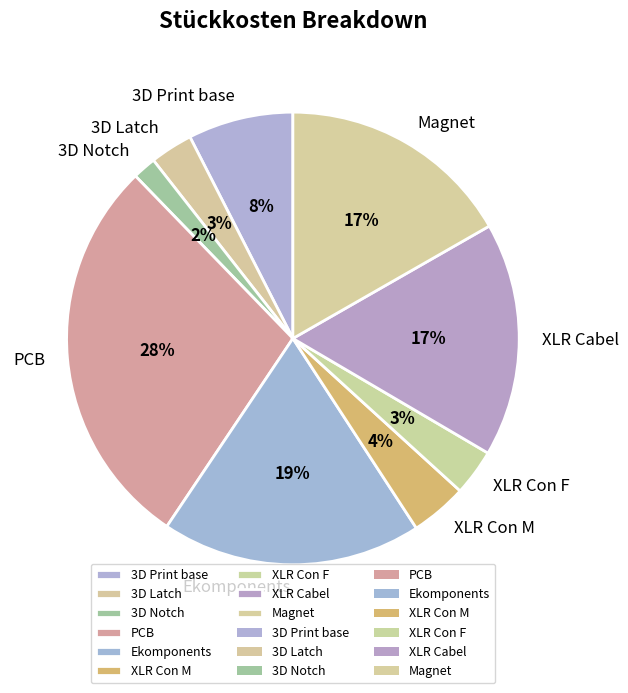

Which has a higher value, Magnet or 3D Notch?

Magnet